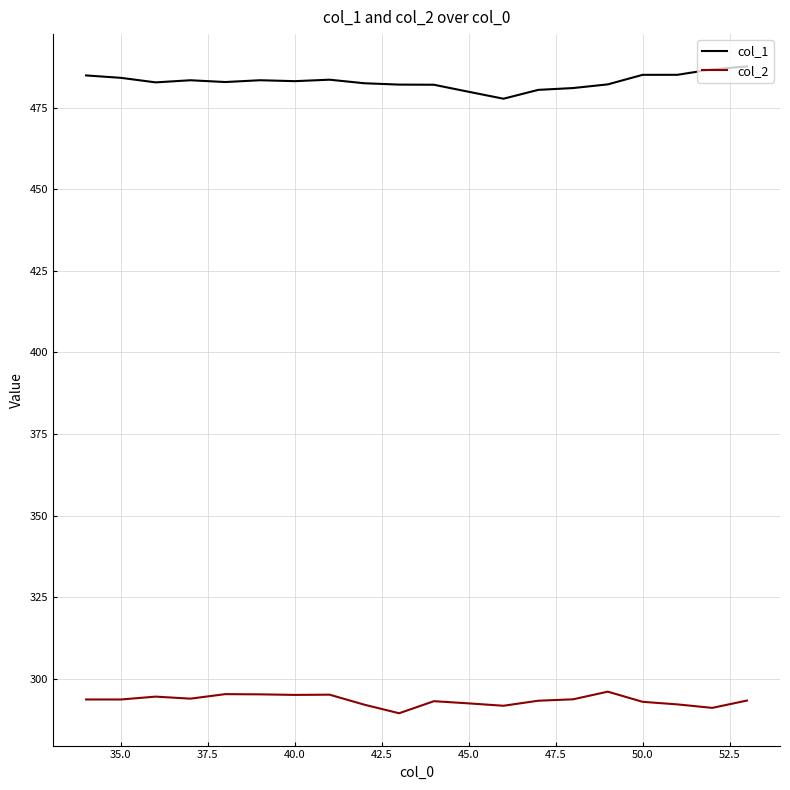

What is the difference between the maximum and minimum values in the col_2 series?

6.6